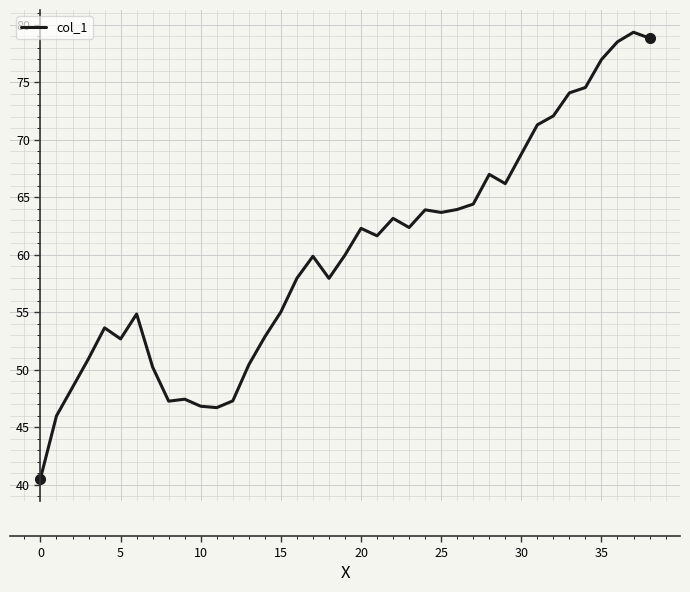

What is the difference between the maximum and minimum values?

38.8